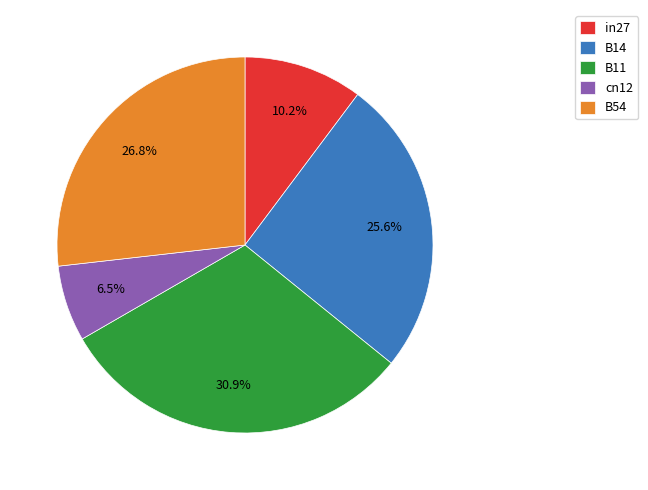

To the nearest percent, what is the combined percentage of B14 and B54?

52%